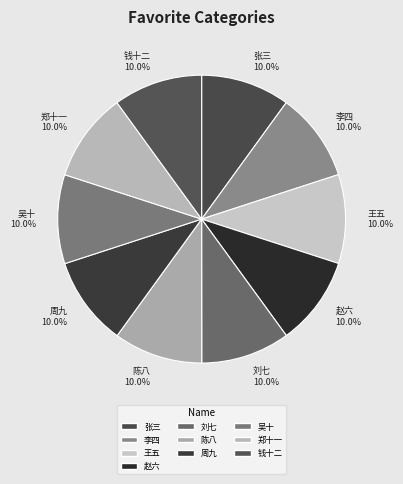

Approximately how many times larger is the value at 周九 compared to 郑十一?

1.0